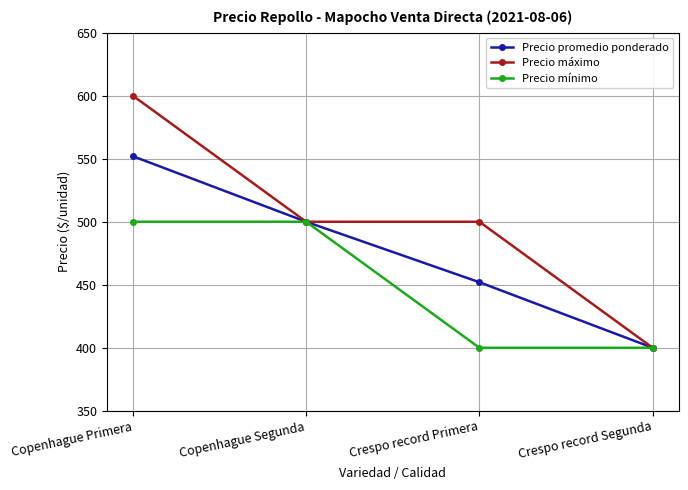

Where does the Precio promedio ponderado series first go above 500?

Copenhague Primera